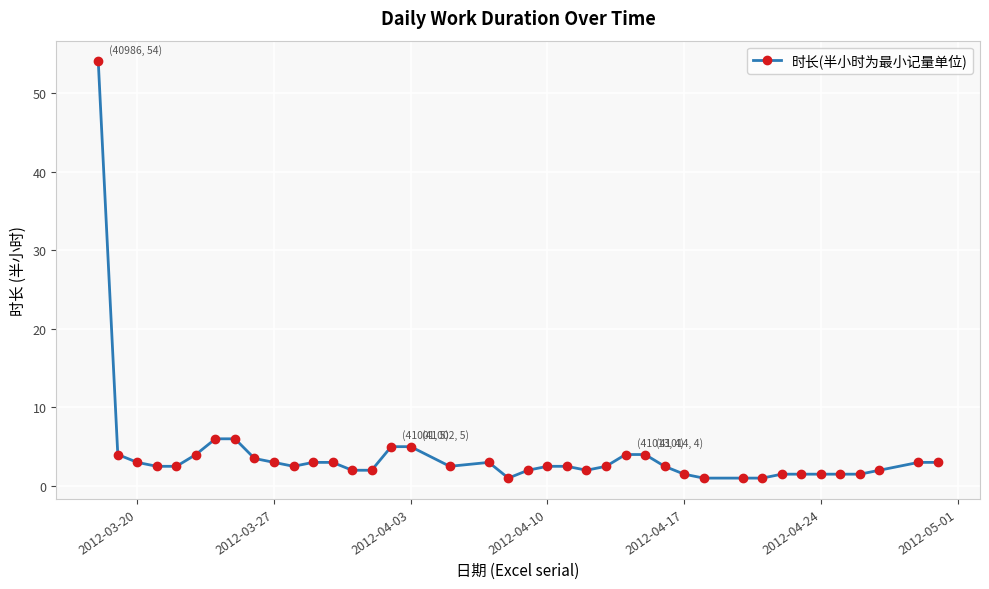

What is the greatest value displayed?

54.0